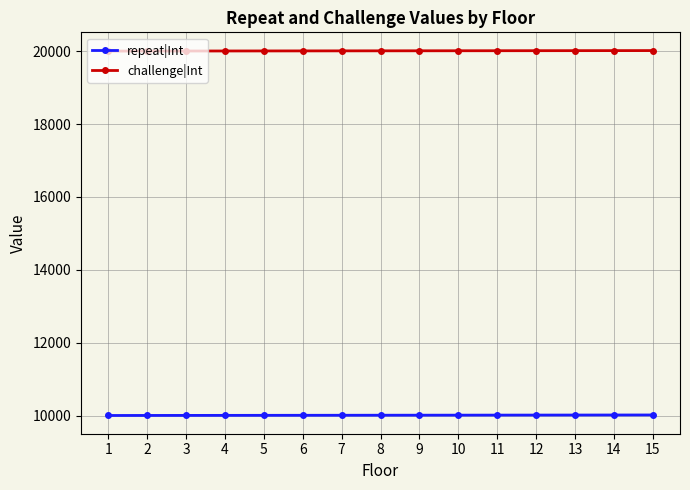

True or false: repeat|Int and challenge|Int intersect in this chart.

False